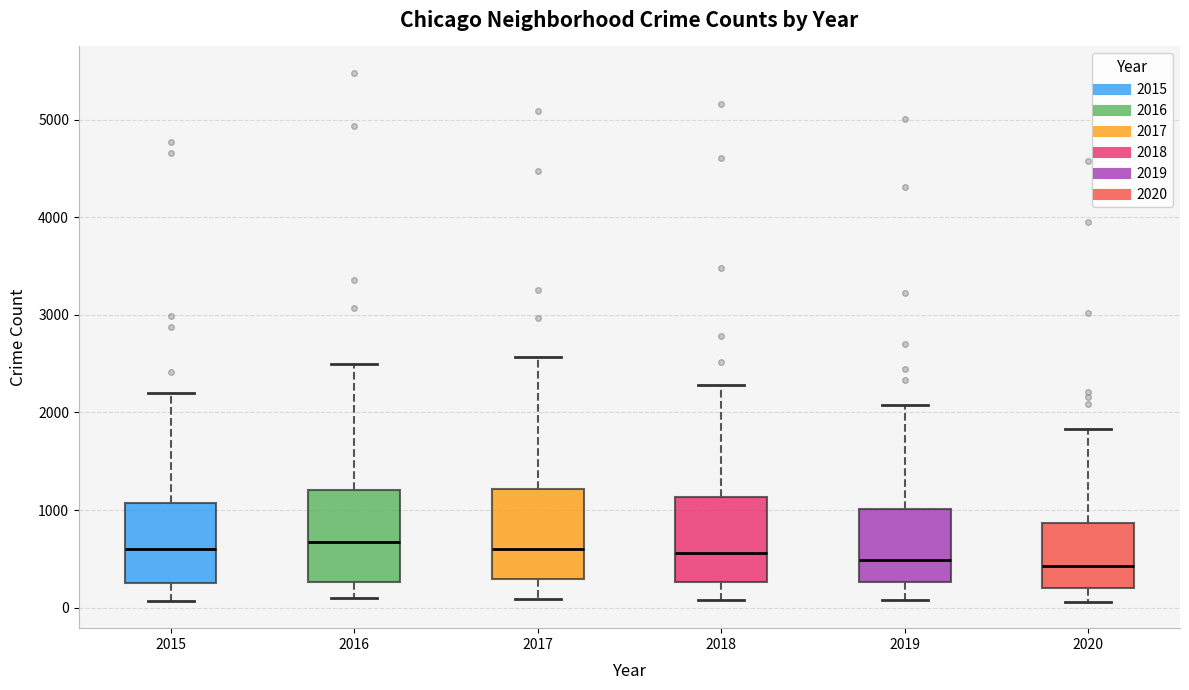

Where is the lower edge of the box at x = 2019 on the y-axis? The values are not printed on the chart, so give them approximately, as read against the axis.

300